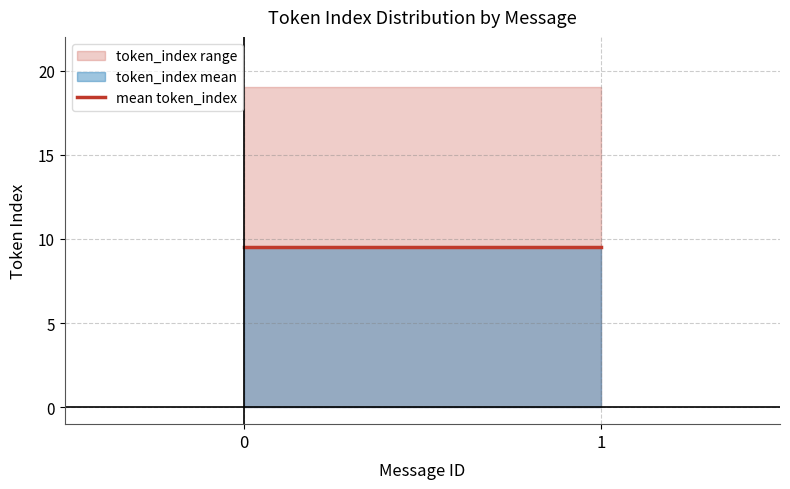

True or false: there are more than 1 points higher than both neighbors.

False